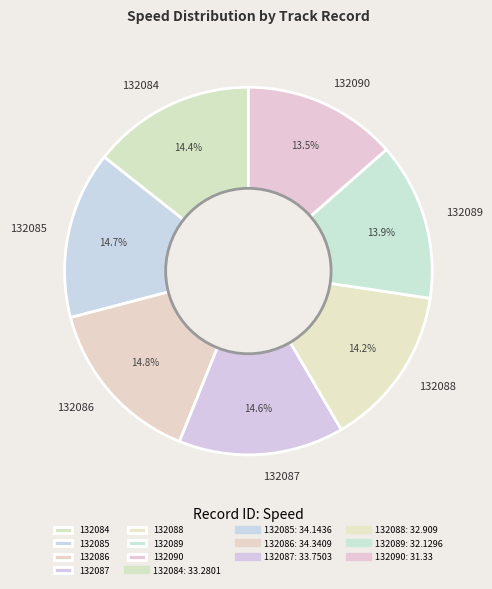

The 132084 slice represents 14% of the pie. True or false?

True